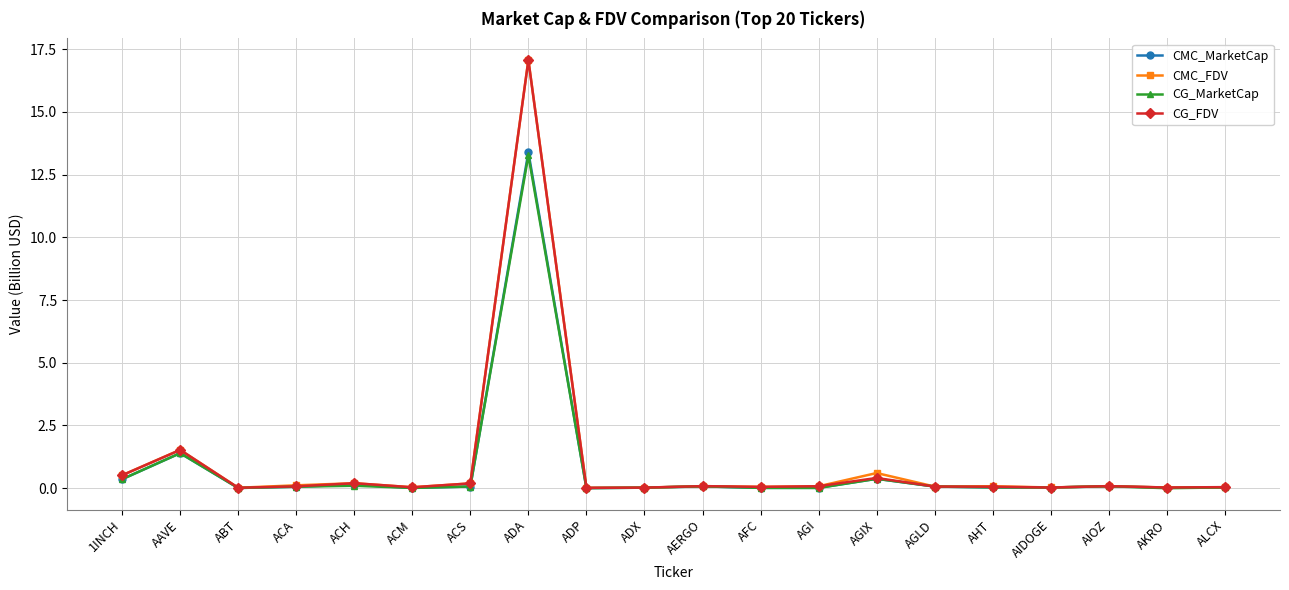

The value of CG_MarketCap at ADA is 3.3. True or false?

False